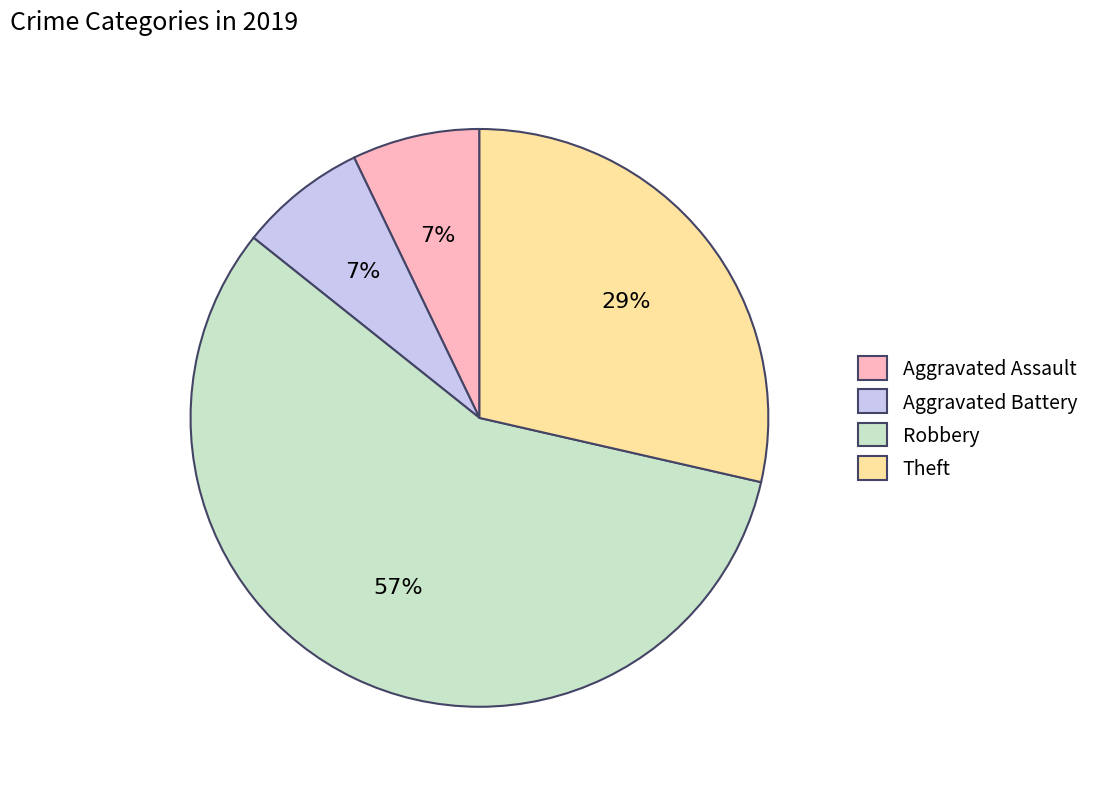

True or false: Aggravated Battery accounts for 1% of the total.

False